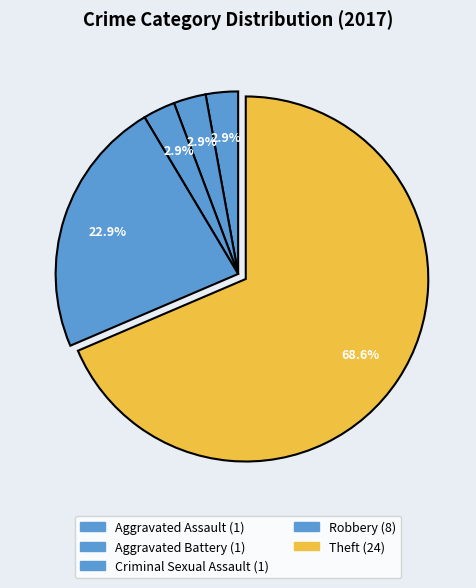

Between Aggravated Assault and Robbery, which is larger?

Robbery